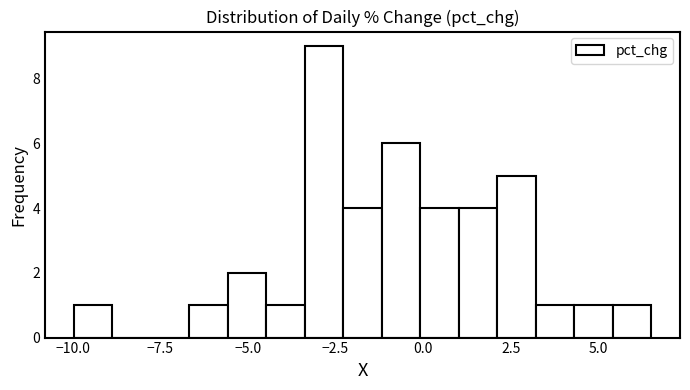

Around what value on the x-axis is the tallest bar? Give the approximate position of its centre, as read against the axis.

-3.0